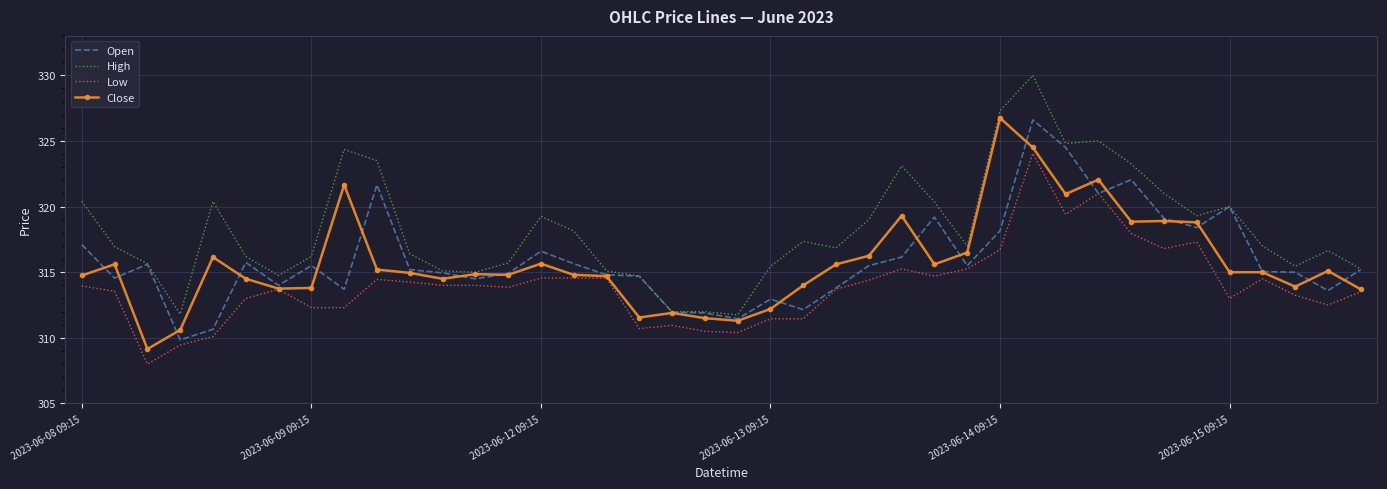

Which series has the largest range (max minus min)?

High